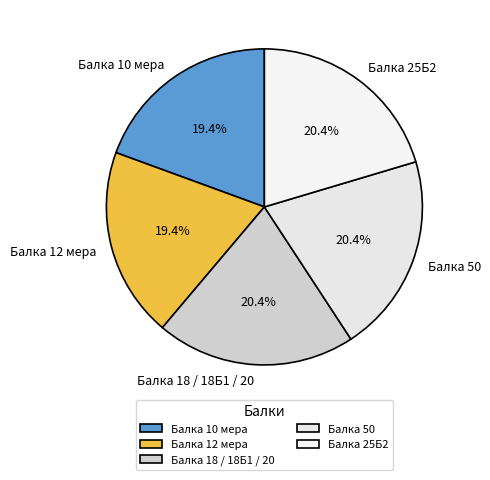

Approximately how many times larger is the value at Балка 10 мера compared to Балка 50?

1.0